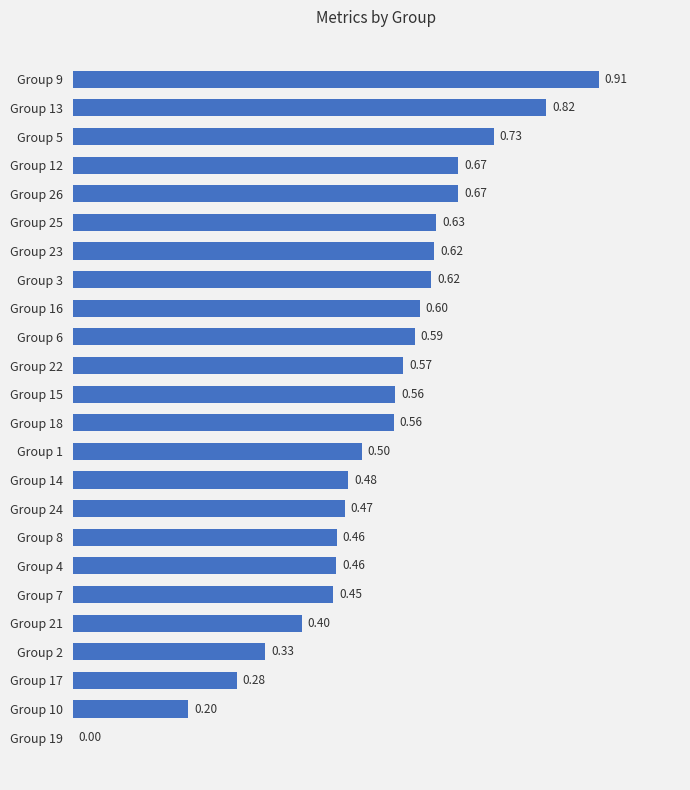

Which has a higher value, Group 12 or Group 9?

Group 9